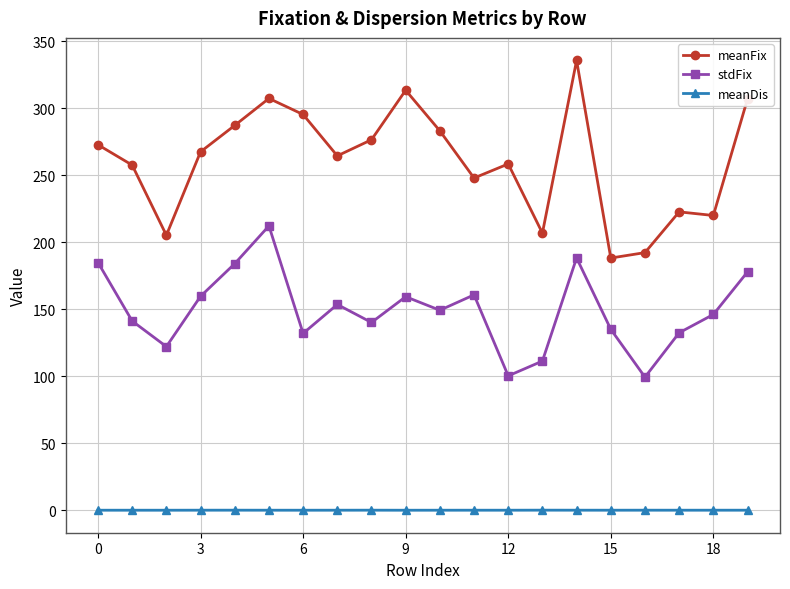

What is the value of the stdFix point at the 17th from the left?

99.4